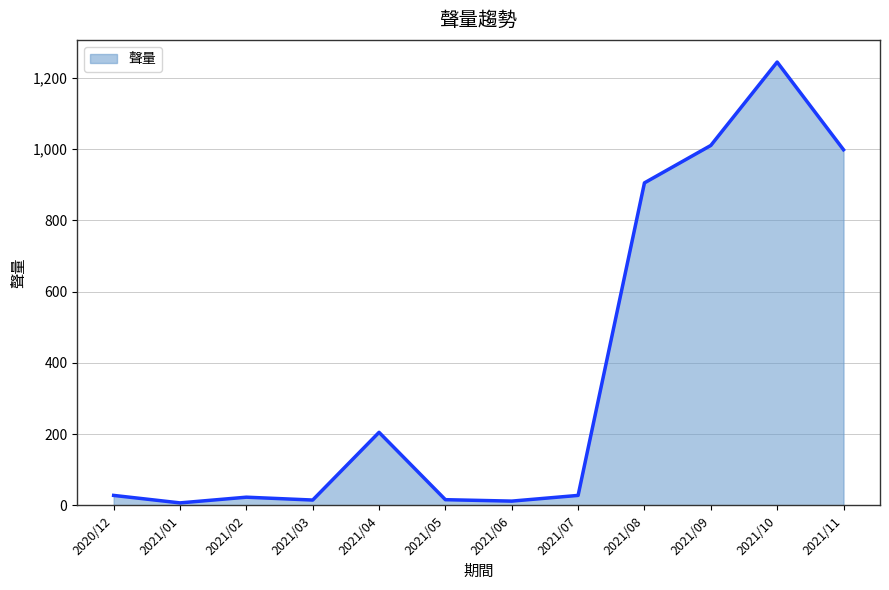

Approximately how many times larger is the value at 2021/08 compared to 2020/12?

32.3